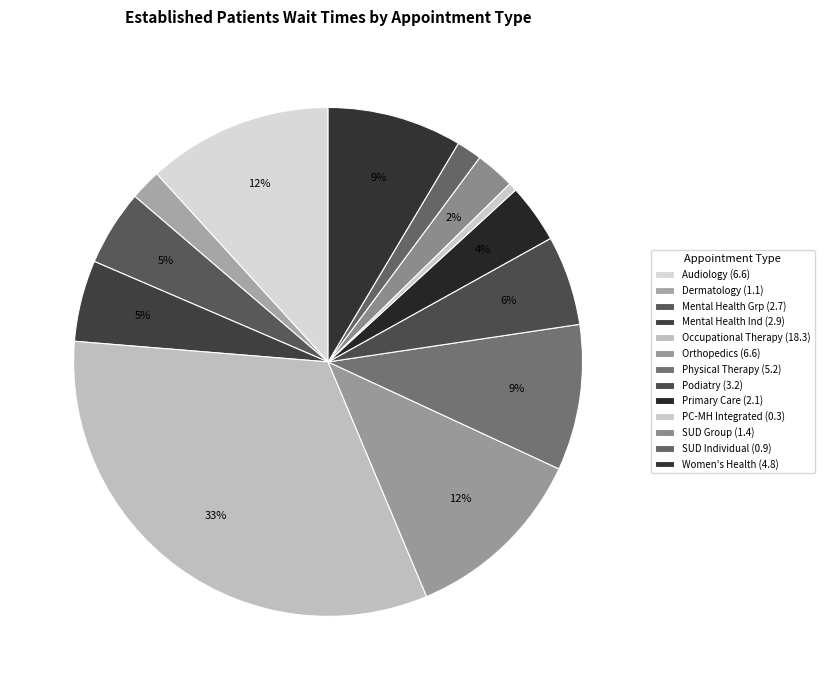

What is the largest slice in the pie chart?

OCCUPATIONAL THERAPY